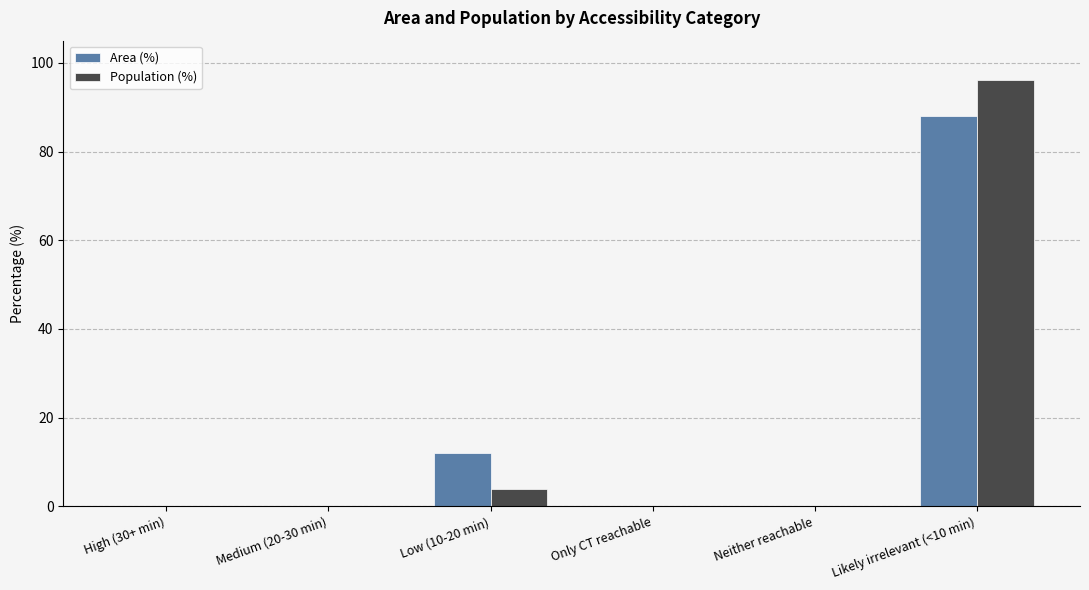

Count the number of data series in this chart.

2